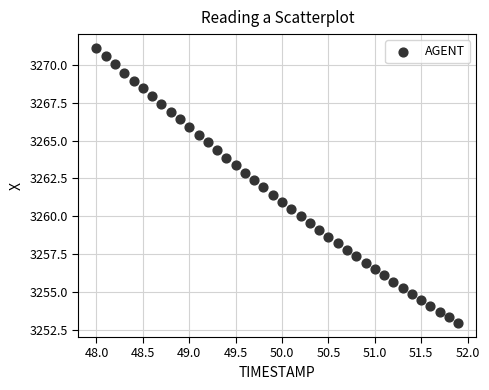

What is the range of Y values (max minus min)?

18.2